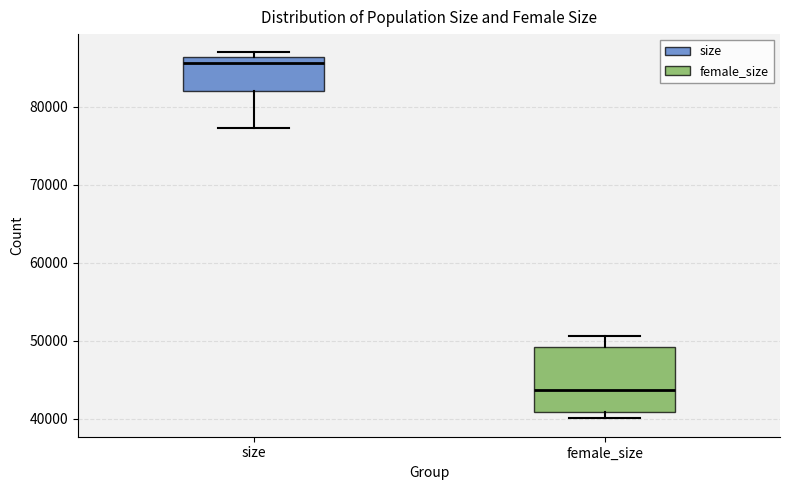

Reading left to right, read every box against the y-axis: the position of its median line, the range the box covers, and the ends of its whiskers. The values are not printed on the chart, so give them approximately, as read against the axis.

size: median 86000 (just below the box's upper edge), box 82000 to 86000, whiskers 77000 to 87000
female_size: median 44000, box 41000 to 49000, whiskers 40000 to 51000